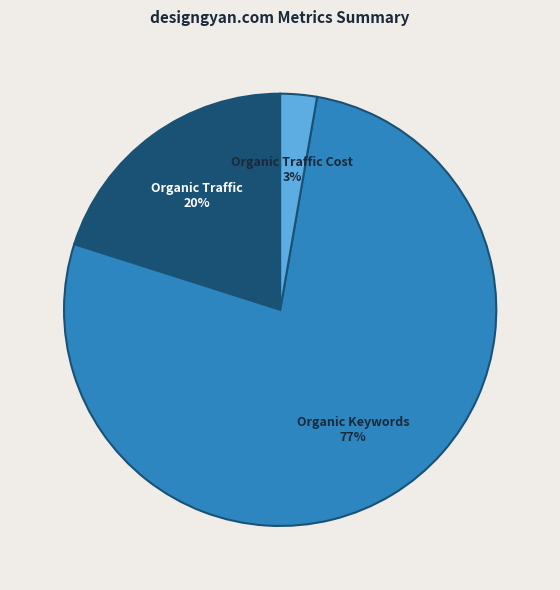

How many slices are in this pie chart?

3